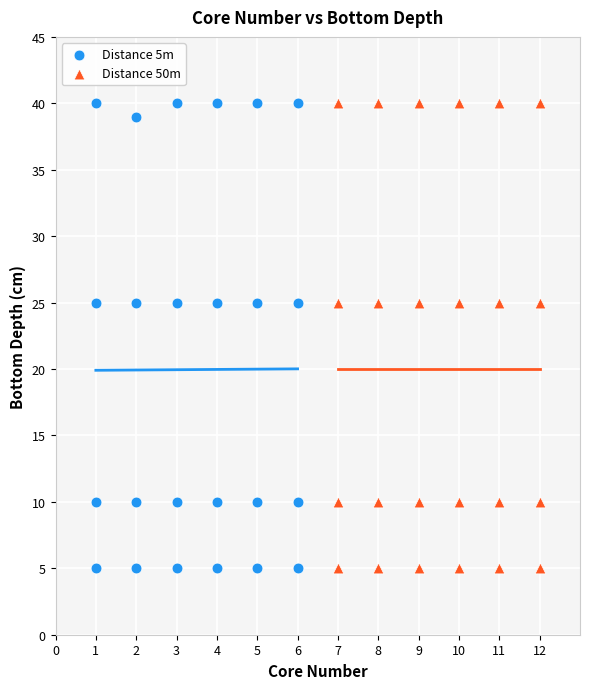

What are all the series names shown in the legend?

Distance 5m, Distance 50m